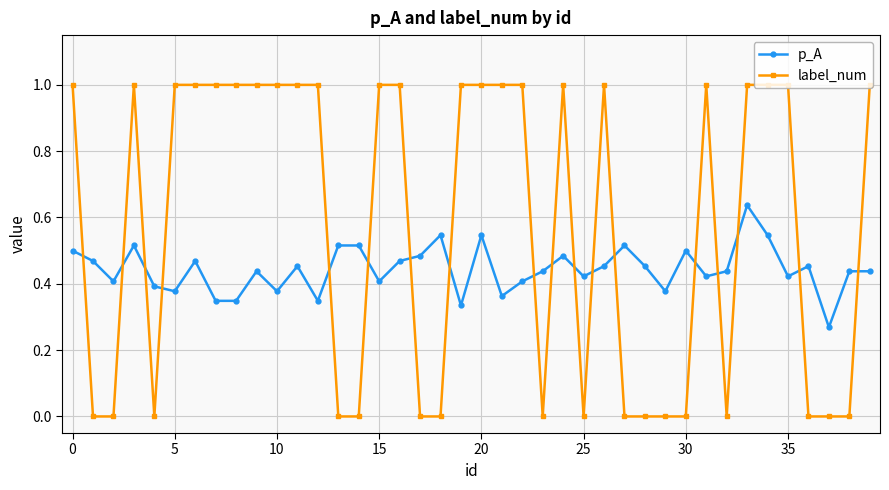

List the series in order of their peak value, lowest first.

p_A, label_num